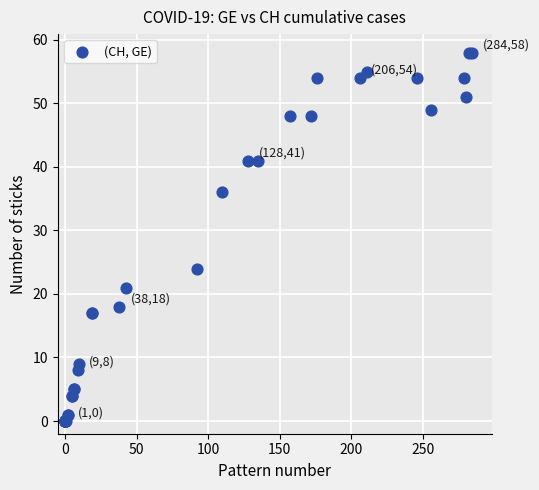

What Y value in the scatter plot is closest to 29?

24